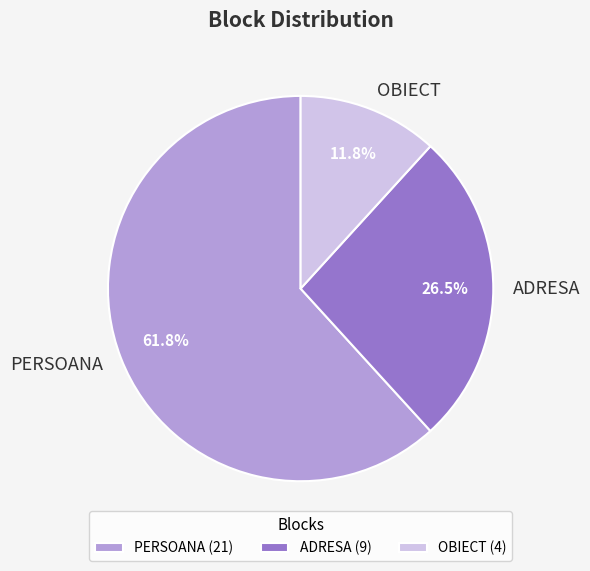

What percentage is NOT represented by ADRESA?

73.5%